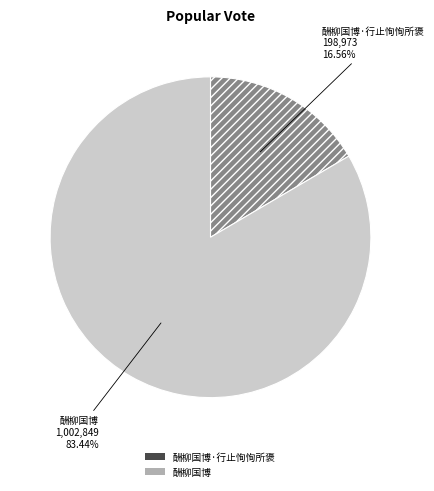

Which has a higher value, 酬柳国博·行止恂恂所褒 or 酬柳国博?

酬柳国博